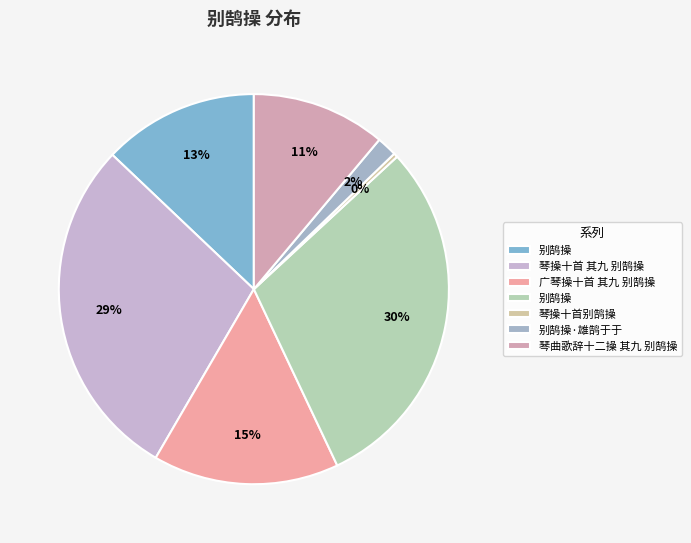

Rank the categories by value from lowest to highest.

琴操十首别鹄操, 别鹄操·雄鹄于于, 琴曲歌辞十二操 其九 别鹄操, 别鹄操, 广琴操十首 其九 别鹄操, 琴操十首 其九 别鹄操, 别鹄操